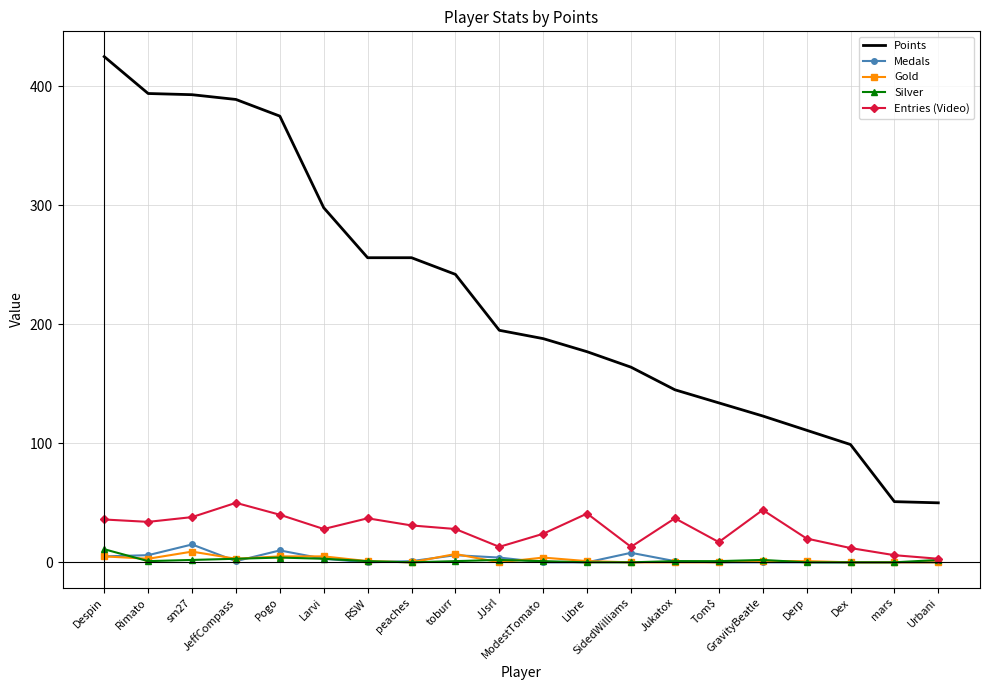

What is the difference between the second highest and minimum values in the Silver series?

4